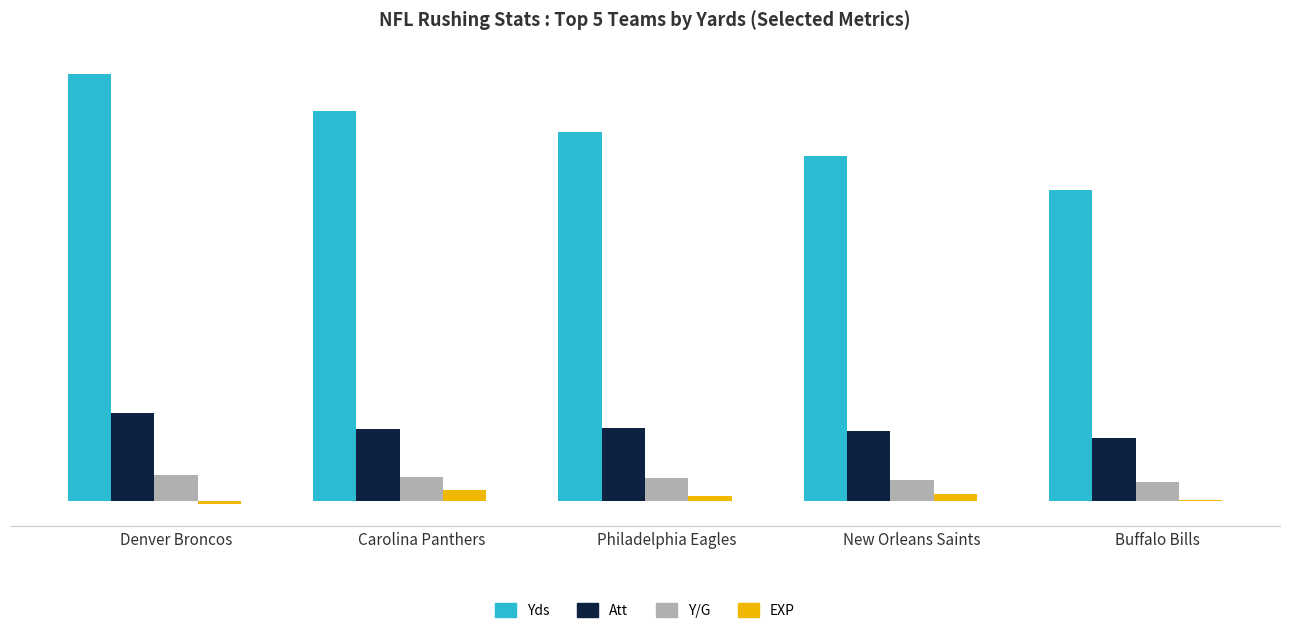

Which label corresponds to the largest value in the chart?

Denver Broncos